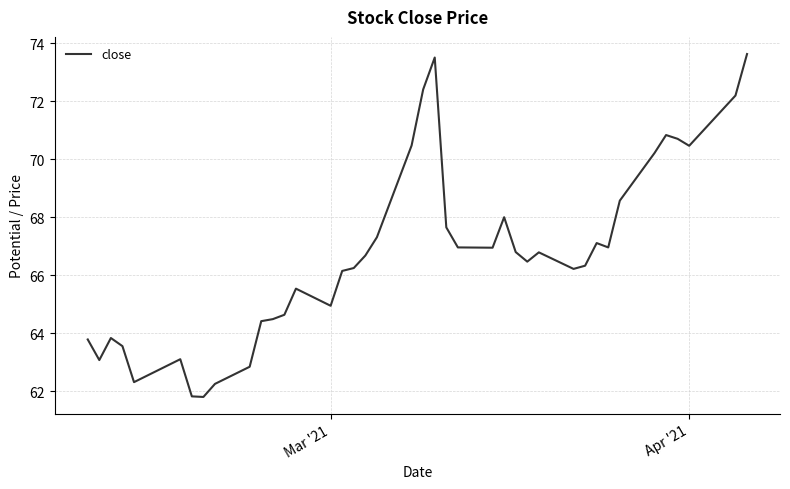

What is the difference between the maximum and minimum values?

11.8